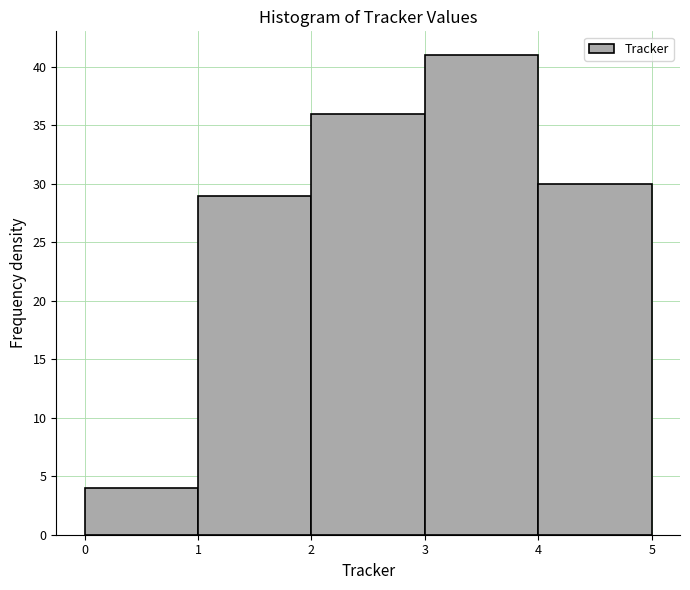

Over which range of the x-axis is the bar tallest?

3 to 4